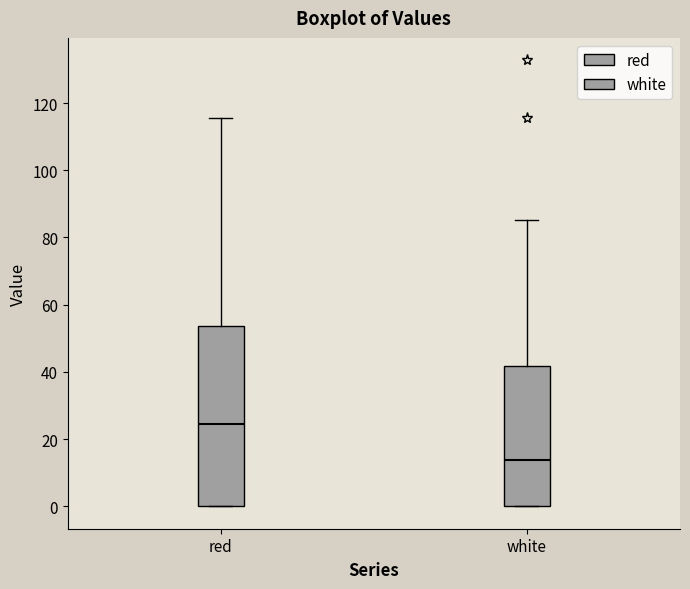

Which box has the highest median line?

red